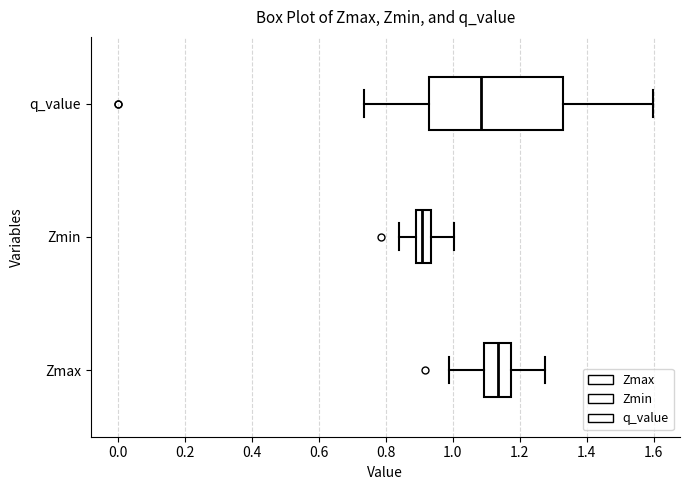

Reading bottom to top, transcribe this box plot: for each box, give where its median line is, the range the box spans, and where its two whiskers end, as read against the x-axis. The values are not printed on the chart, so give them approximately, as read against the axis.

Zmax: median 1.14, box 1.10 to 1.18, whiskers 0.98 to 1.28
Zmin: median 0.90, box 0.88 to 0.94, whiskers 0.84 to 1.00
q_value: median 1.08, box 0.92 to 1.32, whiskers 0.74 to 1.60